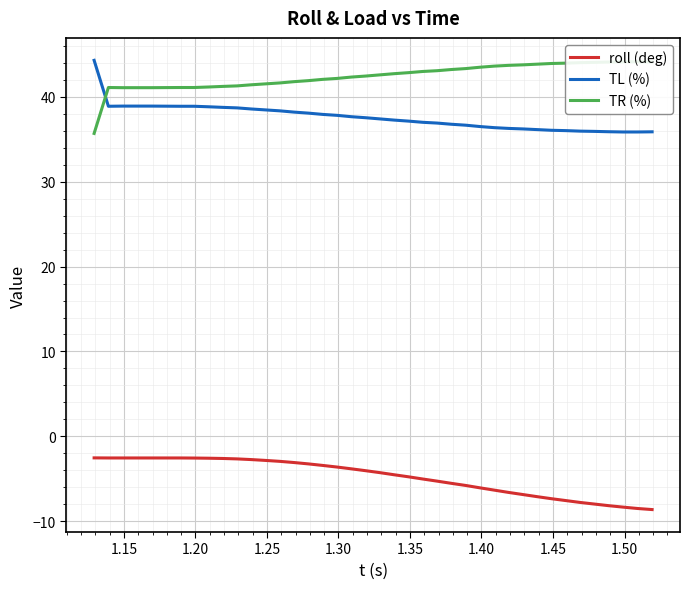

Which series has the widest spread of values?

TR (%)